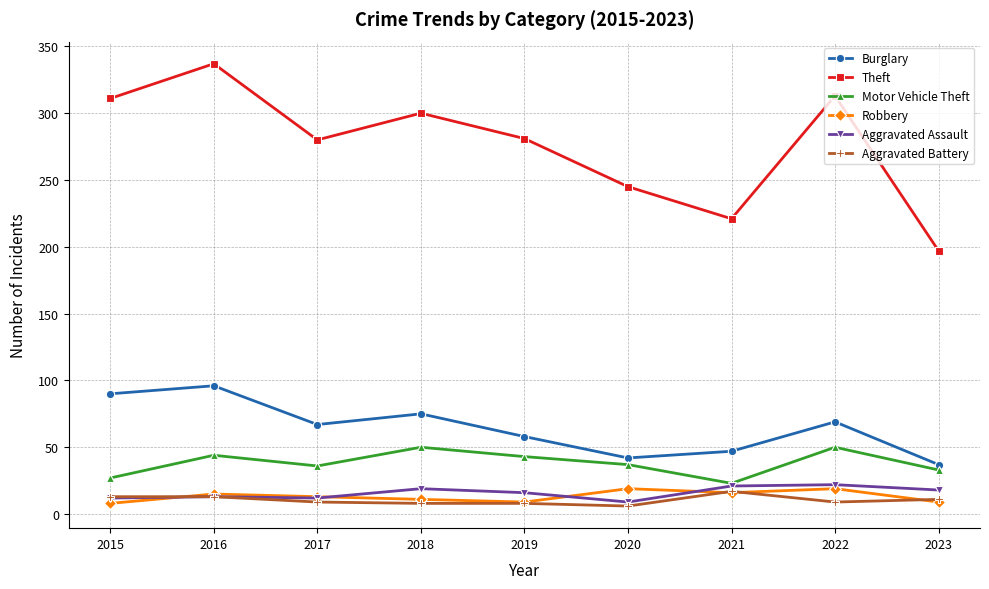

Which series has the widest spread of values?

Theft